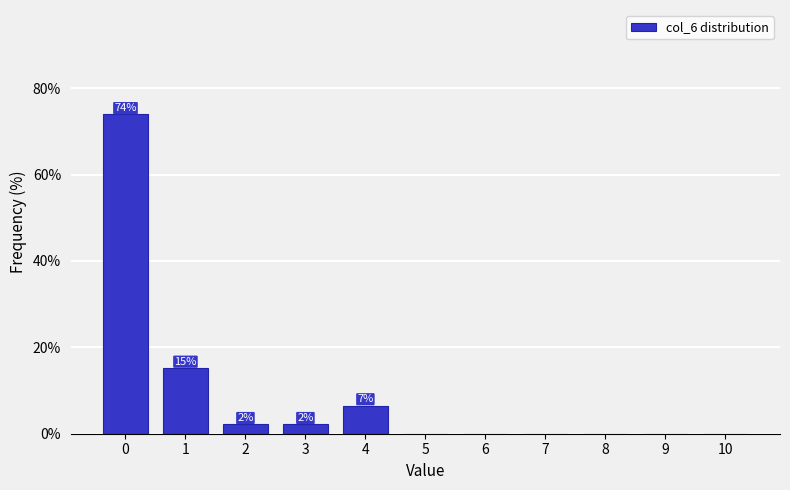

Reading left to right, list all the values displayed in this chart.

0=73.9	1=15.2	2=2.2	3=2.2	4=6.5	5=0.0	6=0.0	7=0.0	8=0.0	9=0.0	10=0.0